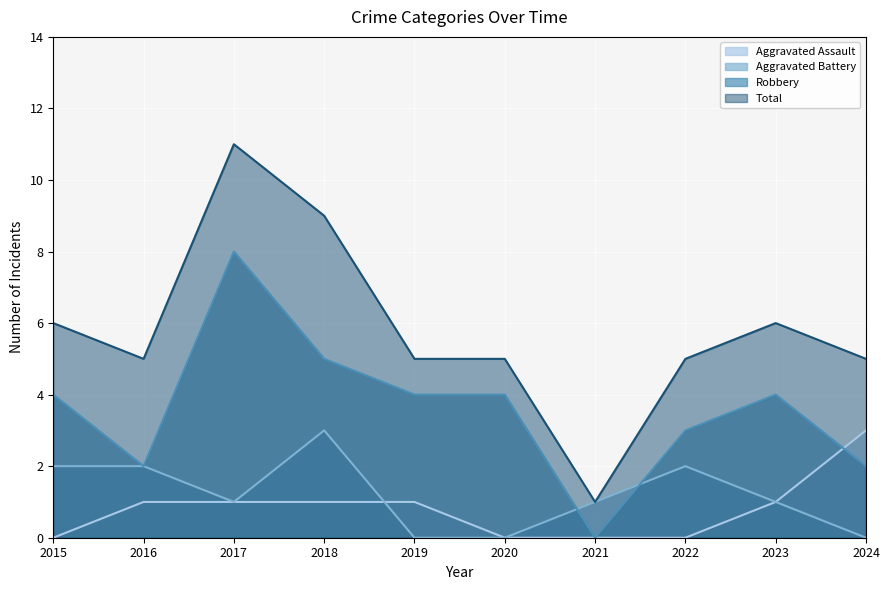

How many lines are shown in the chart?

4